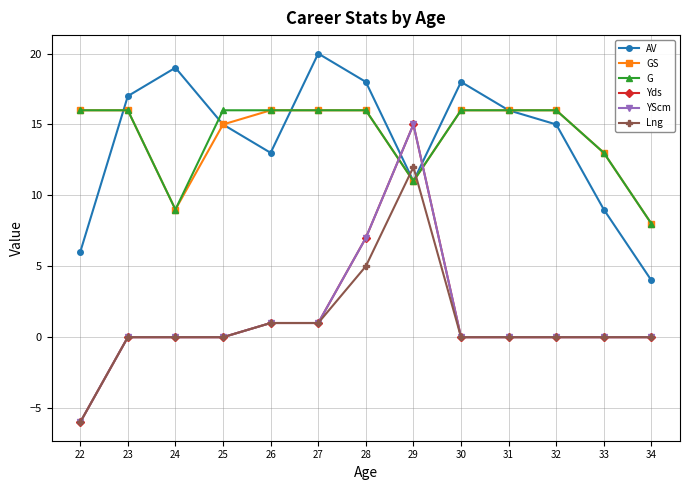

In AV, how many points are lower than both neighbors (excluding endpoints)?

2